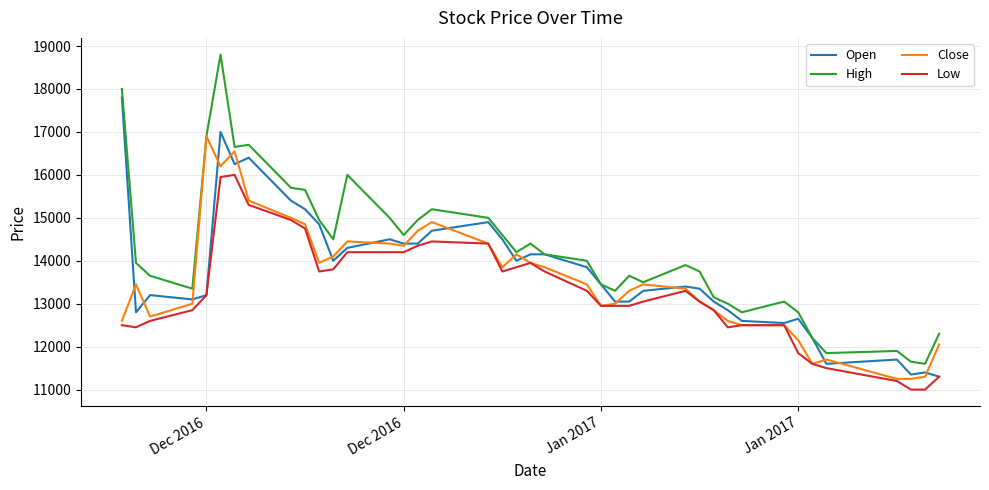

What are all the series names shown in the legend?

Open, High, Close, Low